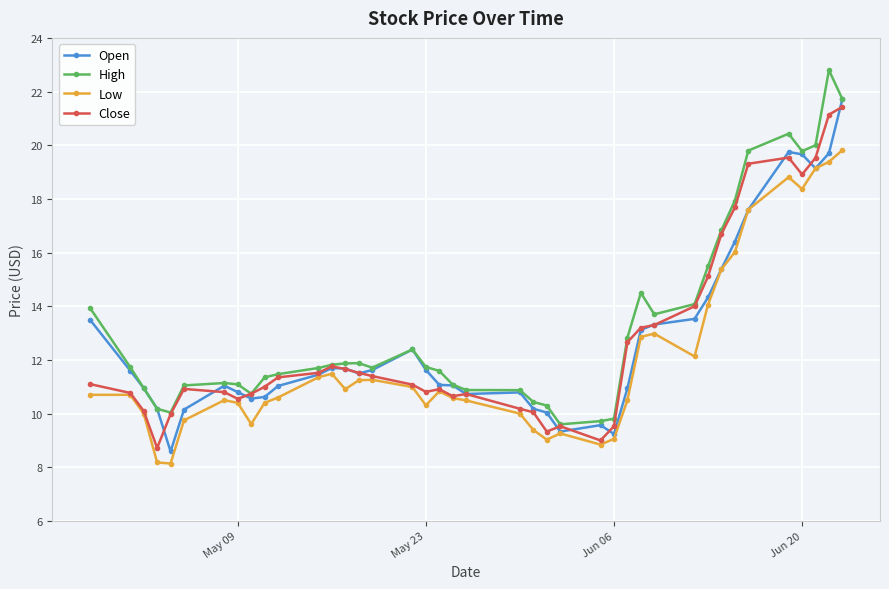

What is the lowest value of the High series?

9.6